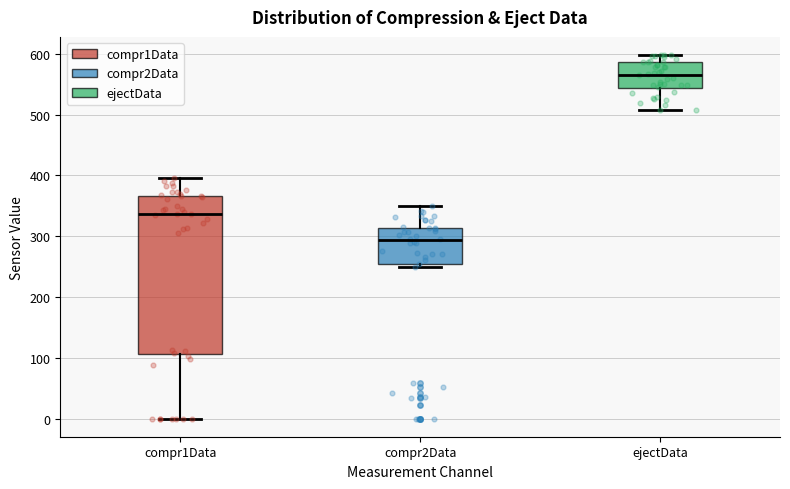

Where is the upper edge of the box for compr2Data on the y-axis? The values are not printed on the chart, so give them approximately, as read against the axis.

310